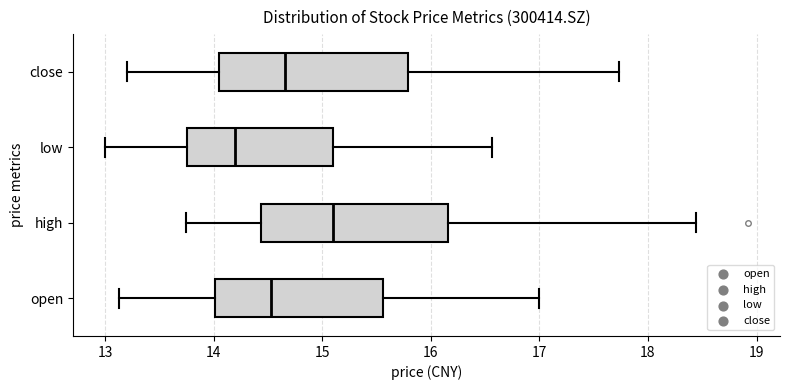

Which box's median line is the furthest to the left?

low